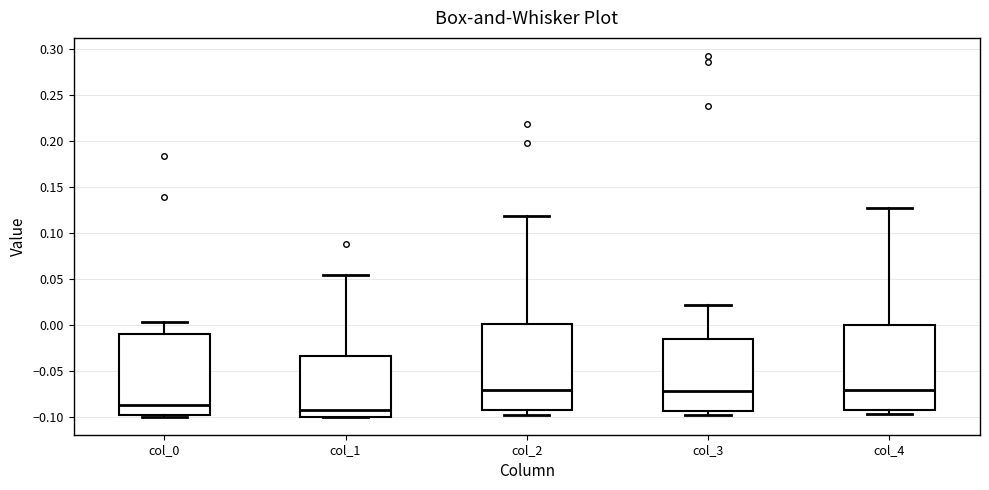

Where is the lower edge of the box for col_3 on the y-axis? The values are not printed on the chart, so give them approximately, as read against the axis.

-0.095